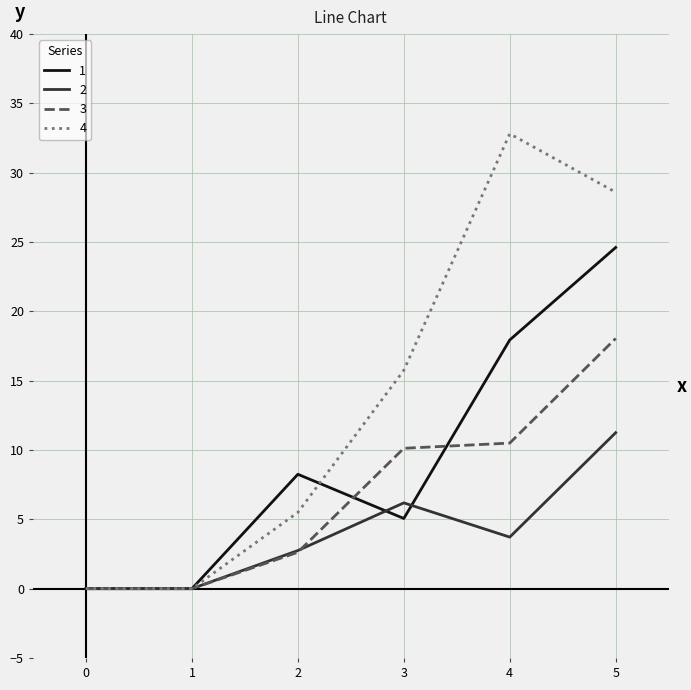

List the series in order of their overall mean, highest first.

4, 1, 3, 2